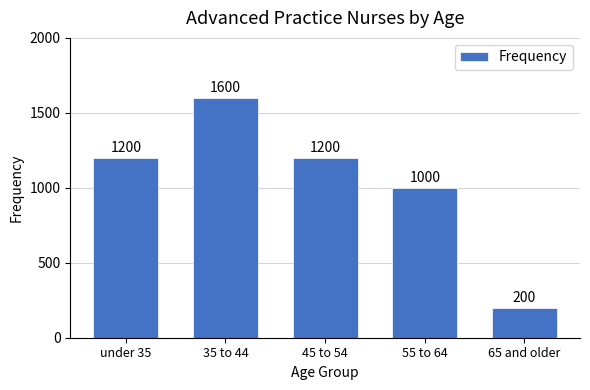

Approximately how many times larger is the value at 35 to 44 compared to 65 and older?

8.0